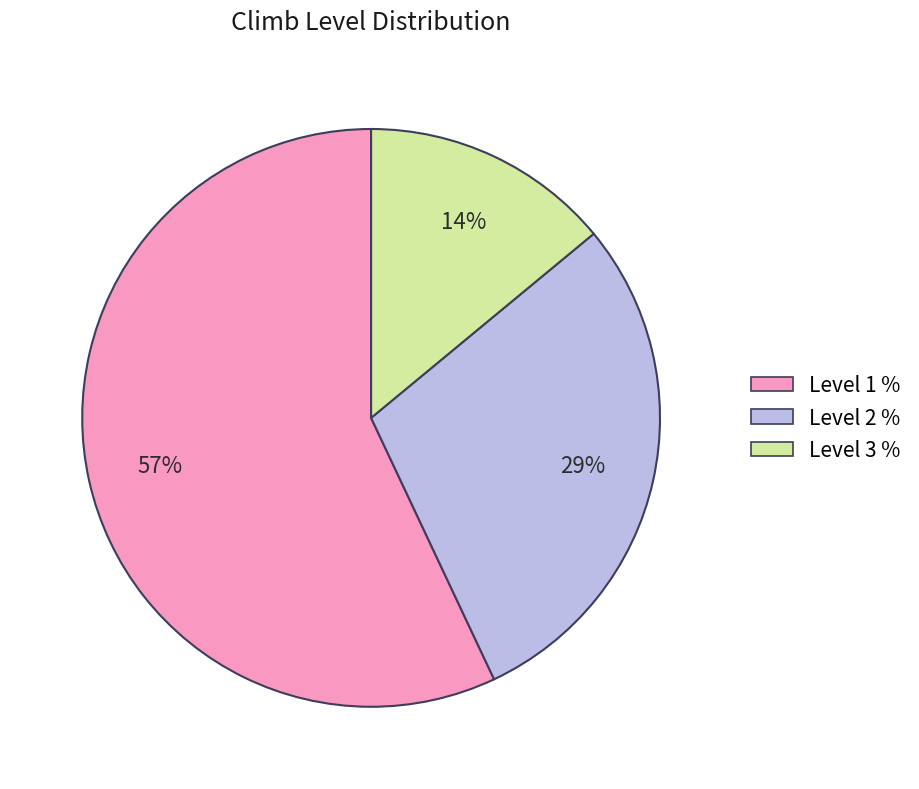

Is Level 3 % the majority of the pie?

No